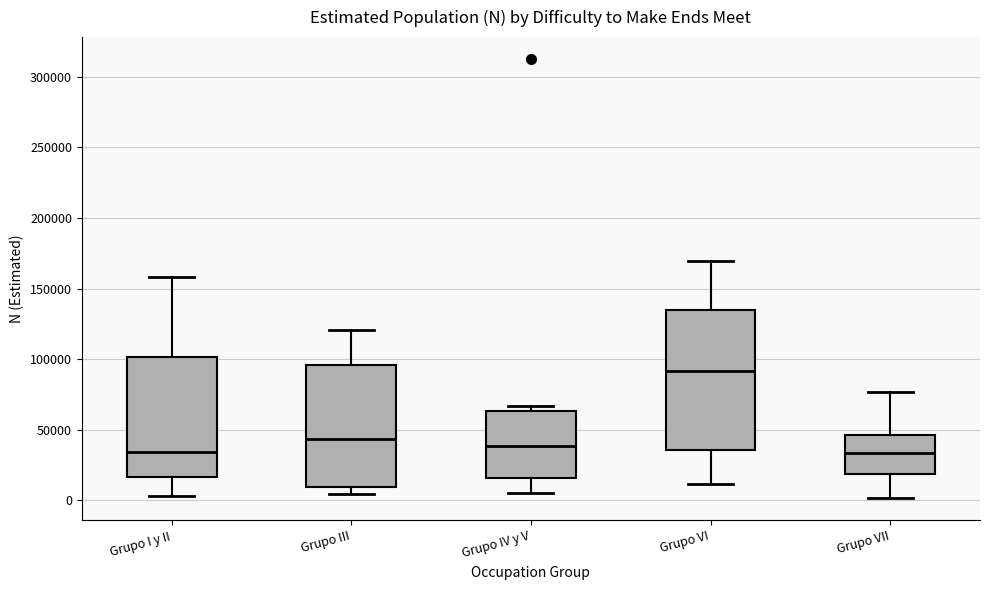

Reading left to right, transcribe this box plot: for each box, give where its median line is, the range the box spans, and where its two whiskers end, as read against the y-axis. The values are not printed on the chart, so give them approximately, as read against the axis.

Grupo I y II: median 35000, box 15000 to 100000, whiskers 5000 to 160000
Grupo III: median 45000, box 10000 to 95000, whiskers 5000 to 120000
Grupo IV y V: median 40000, box 15000 to 65000, whiskers 5000 to 65000 (just above the box's upper edge)
Grupo VI: median 90000, box 35000 to 135000, whiskers 10000 to 170000
Grupo VII: median 35000, box 20000 to 45000, whiskers 0 to 75000